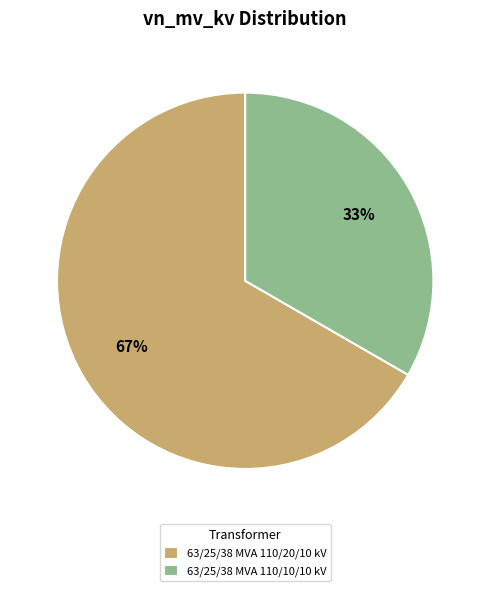

Which category accounts for the majority?

63/25/38 MVA 110/20/10 kV